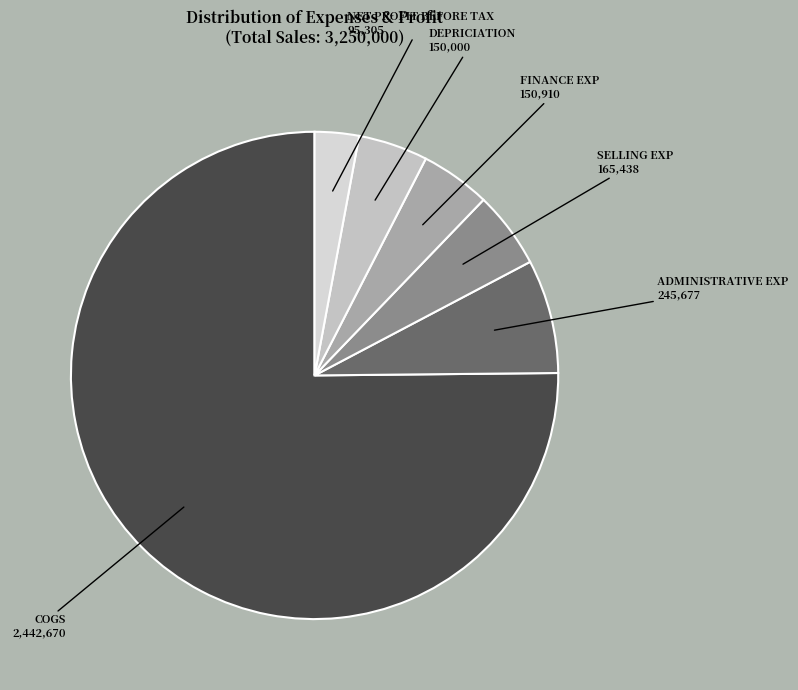

Is there any slice that represents more than half of the pie?

Yes